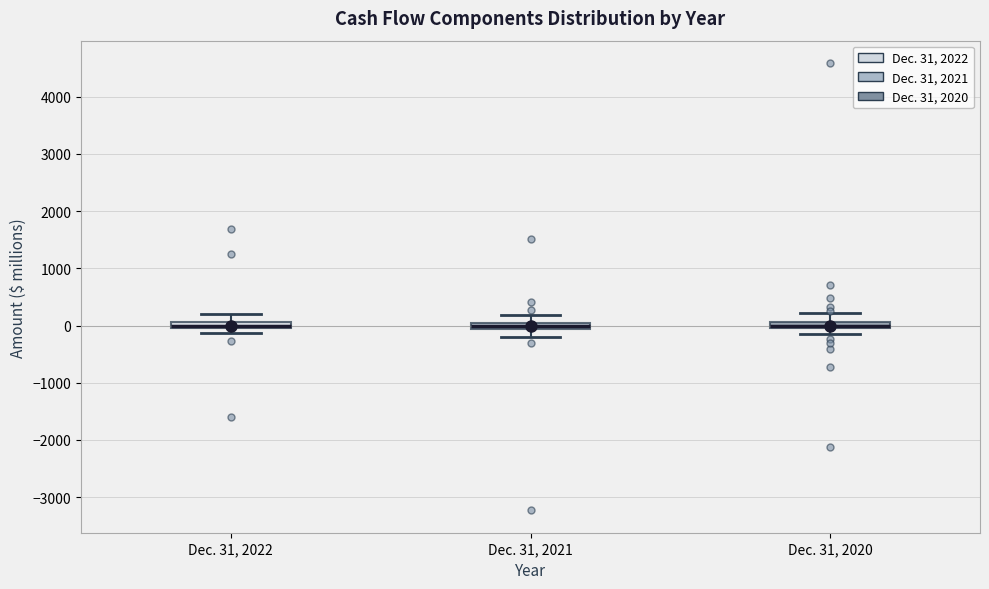

Where is the lower edge of the box for Dec. 31, 2021 on the y-axis? The values are not printed on the chart, so give them approximately, as read against the axis.

-100